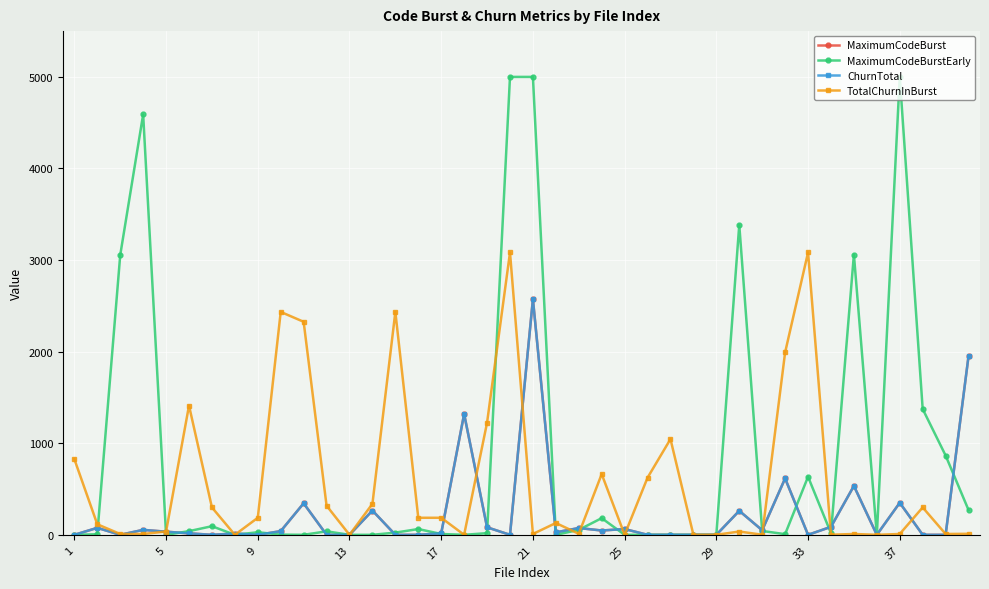

Is this an area chart (filled region under the line)?

No